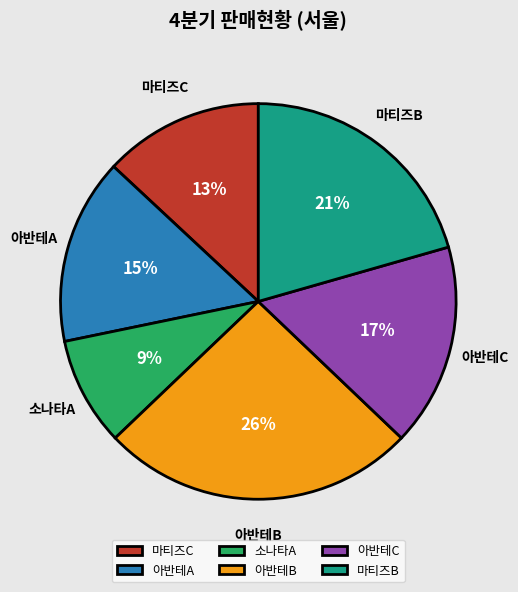

Is 마티즈C the majority of the pie?

No